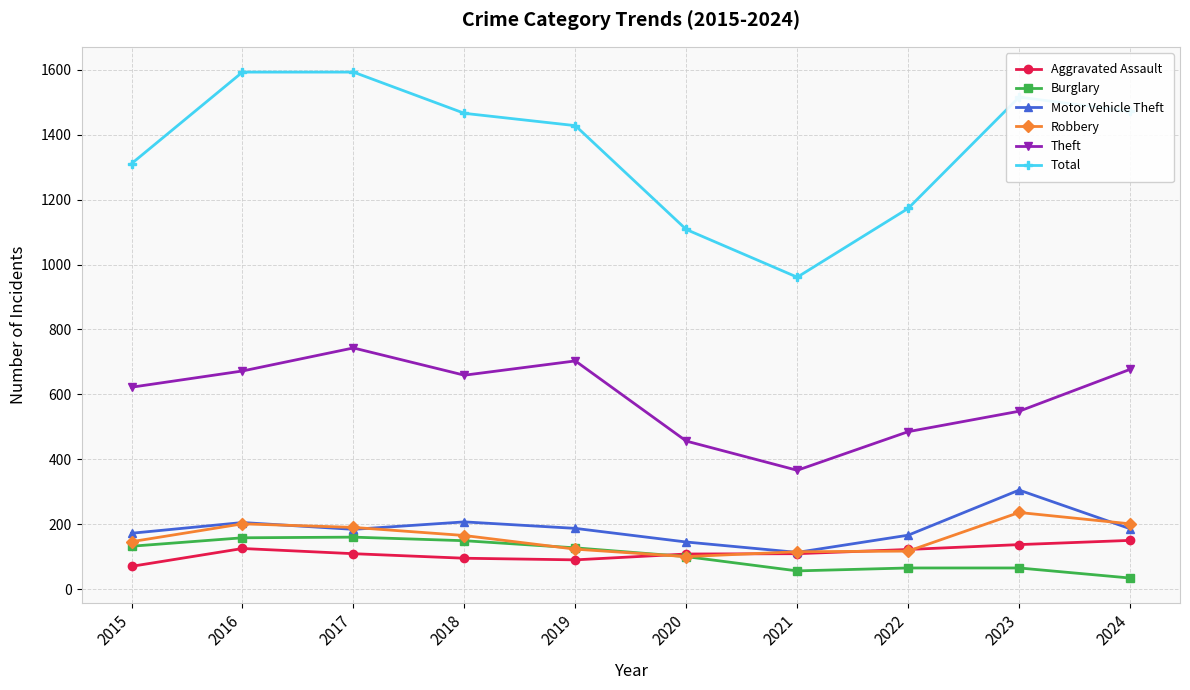

Which series changed the most between 2016 and 2020?

Total